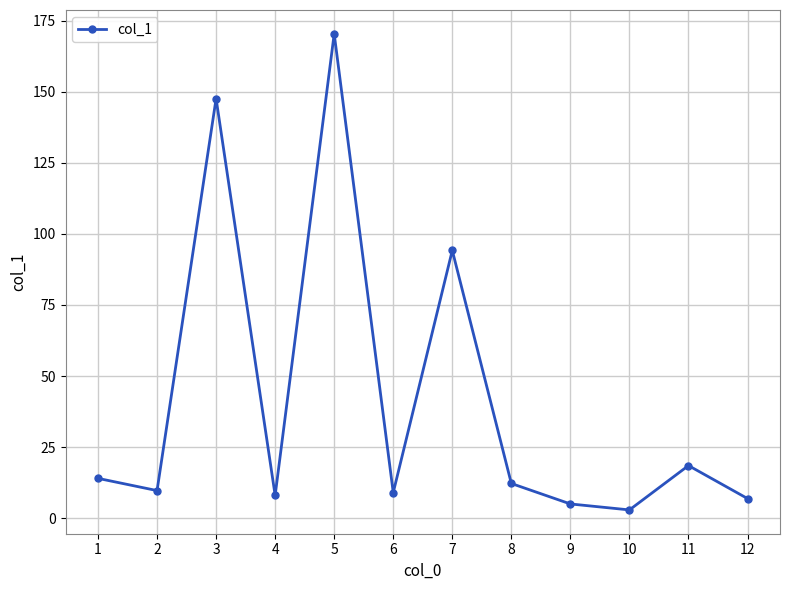

Where is the data nearest to the value 86?

7